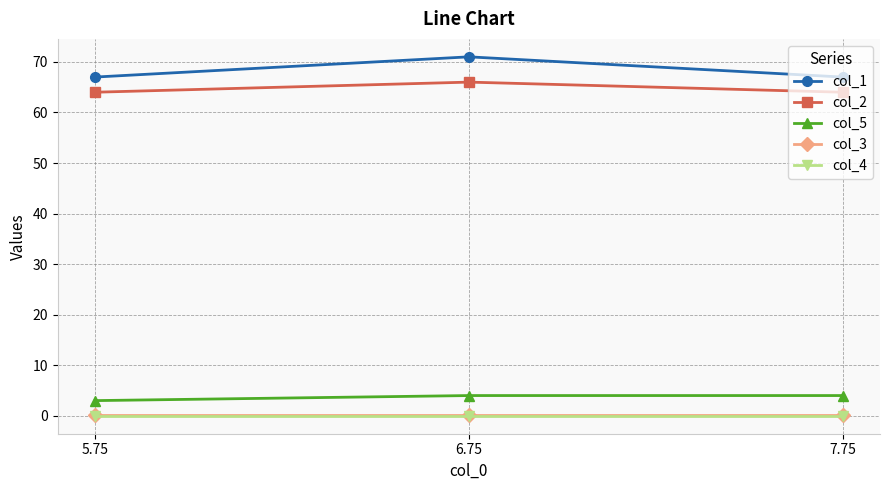

The value of col_2 at 6.75 is 34.3. True or false?

False